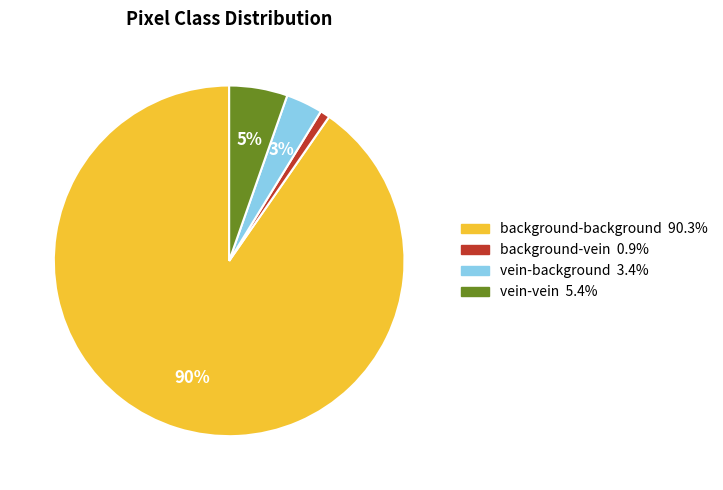

Is background-background the majority of the pie?

Yes